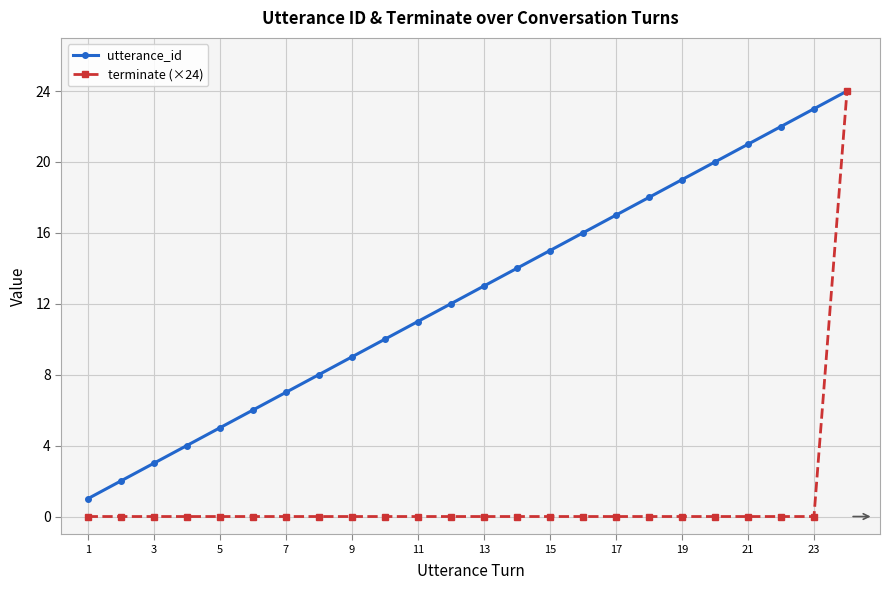

List the series in order of their overall mean, highest first.

utterance_id, terminate (×24)